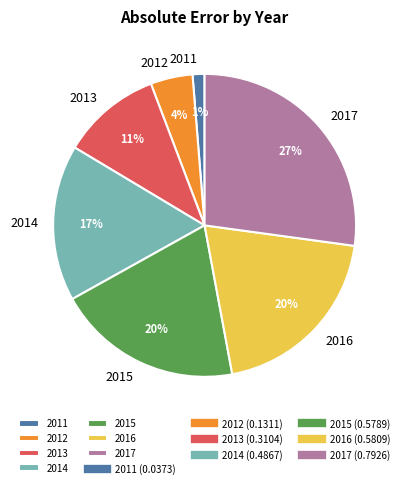

To the nearest percent, what percentage of the pie is 2014?

17%